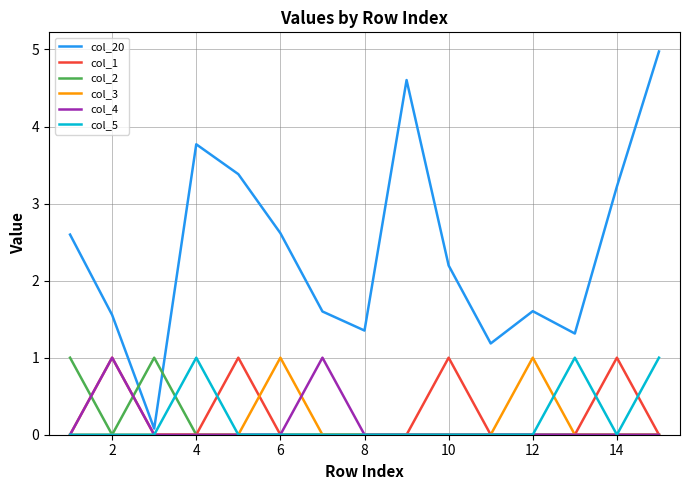

Reading left to right, transcribe all the data shown in this chart.

col_20: 2.6	1.6	0.1	3.8	3.4	2.6	1.6	1.4	4.6	2.2	1.2	1.6	1.3	3.2	5.0
col_1: 0.0	1.0	0.0	0.0	1.0	0.0	0.0	0.0	0.0	1.0	0.0	0.0	0.0	1.0	0.0
col_2: 1.0	0.0	1.0	0.0	0.0	0.0	0.0	0.0	0.0	0.0	0.0	0.0	0.0	0.0	0.0
col_3: 0.0	0.0	0.0	0.0	0.0	1.0	0.0	0.0	0.0	0.0	0.0	1.0	0.0	0.0	0.0
col_4: 0.0	1.0	0.0	0.0	0.0	0.0	1.0	0.0	0.0	0.0	0.0	0.0	0.0	0.0	0.0
col_5: 0.0	0.0	0.0	1.0	0.0	0.0	0.0	0.0	0.0	0.0	0.0	0.0	1.0	0.0	1.0